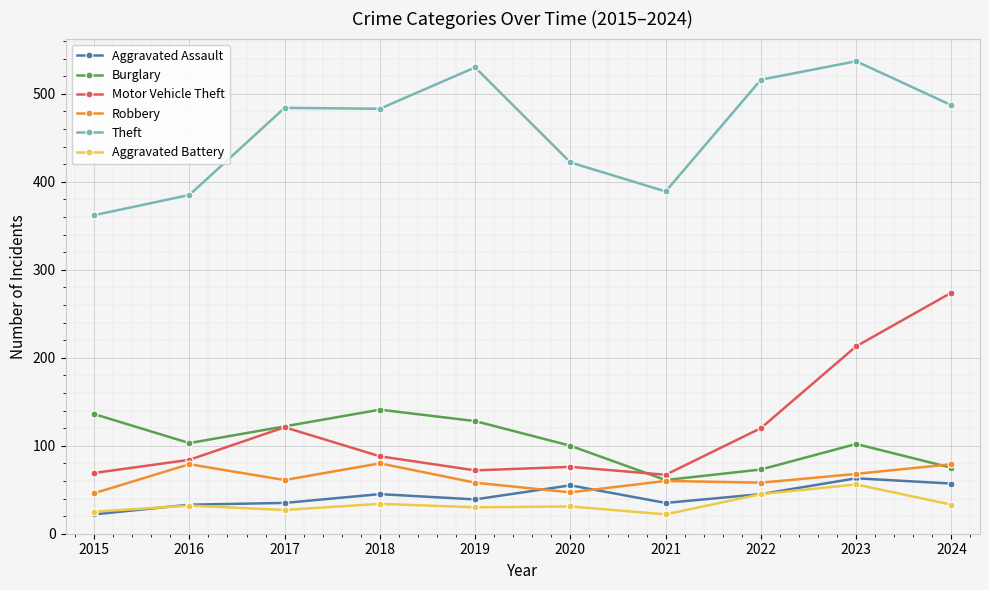

True or false: Aggravated Assault and Burglary cross at least once.

False